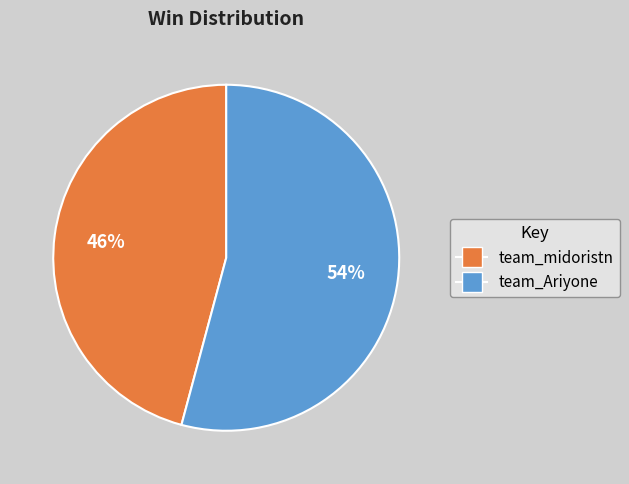

What is the majority slice?

team_Ariyone